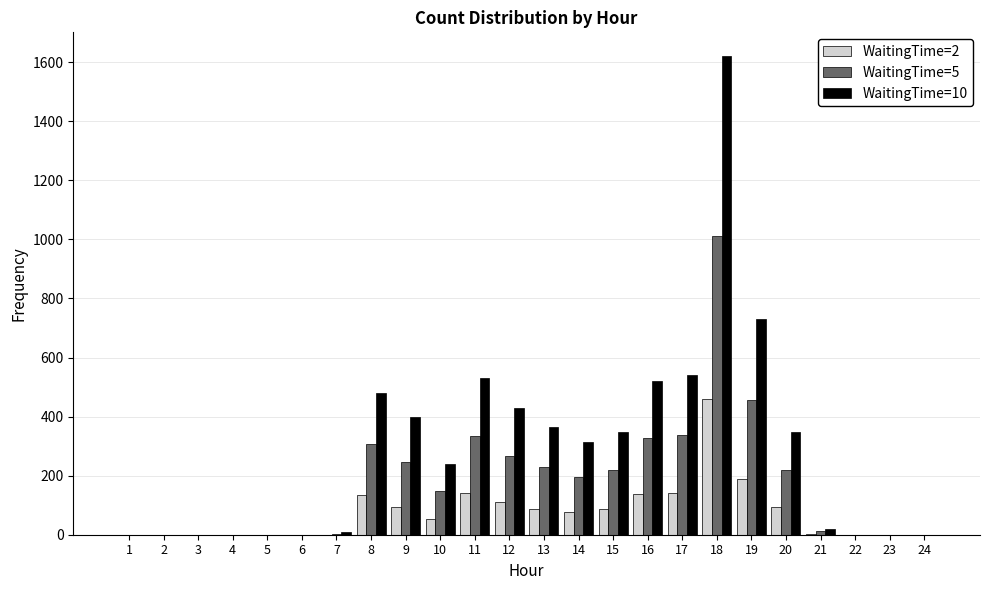

Which series has the largest total across all categories?

WaitingTime=10